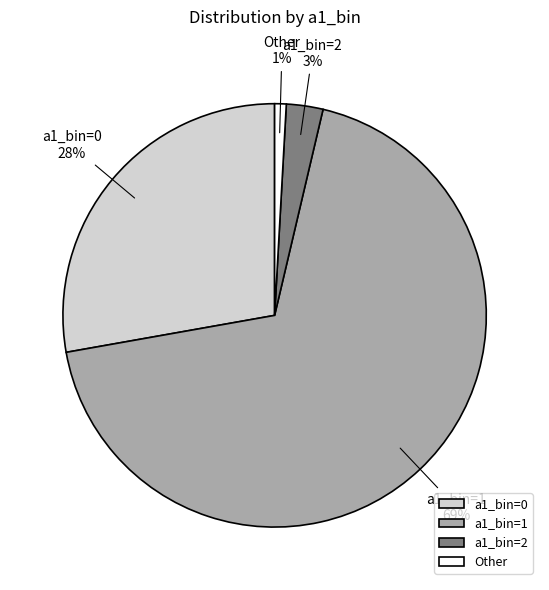

Count the number of slices in the pie.

4